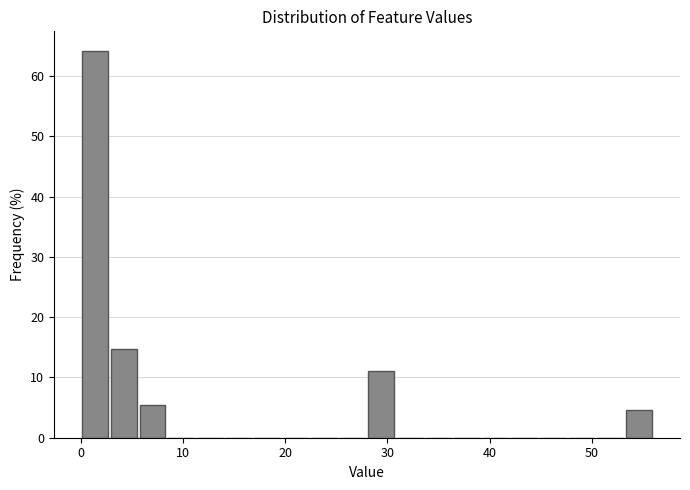

Around what value on the x-axis is the tallest bar? Give the approximate position of its centre, as read against the axis.

1